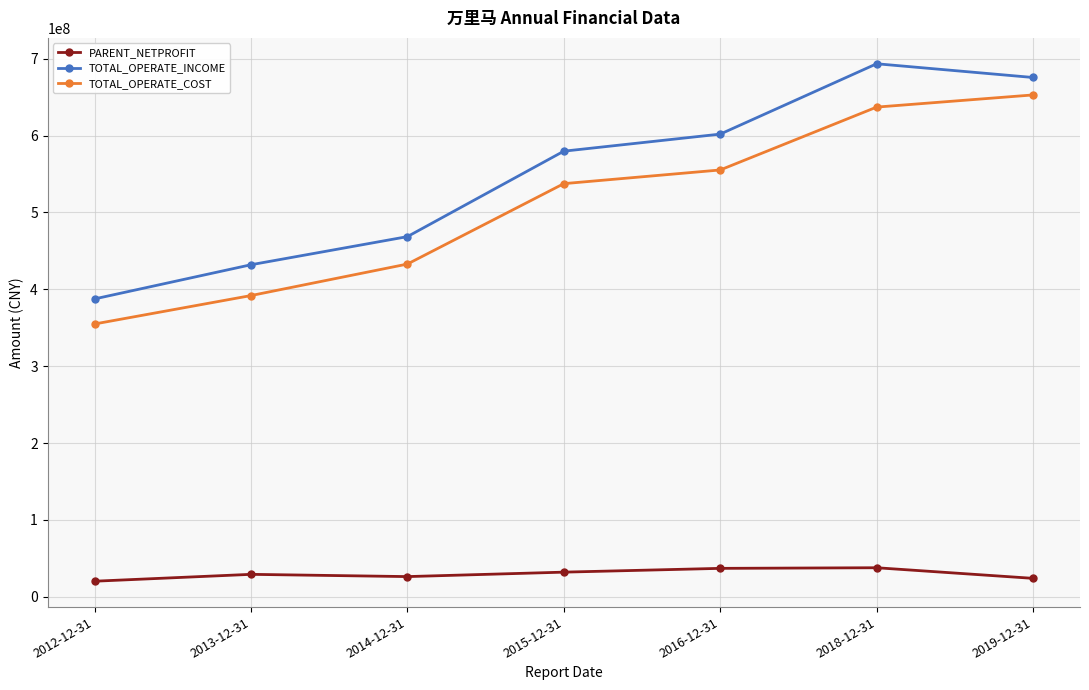

True or false: PARENT_NETPROFIT and TOTAL_OPERATE_COST intersect in this chart.

False